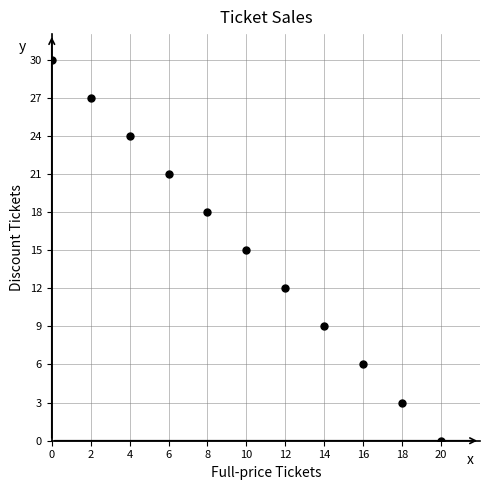

What is the range of X values (max minus min)?

20